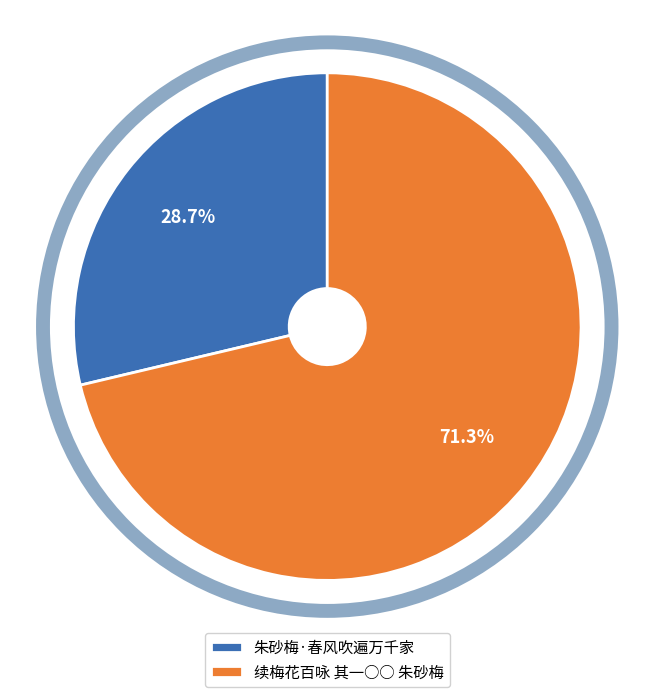

Which slice represents more than half of the pie?

续梅花百咏 其一○○ 朱砂梅